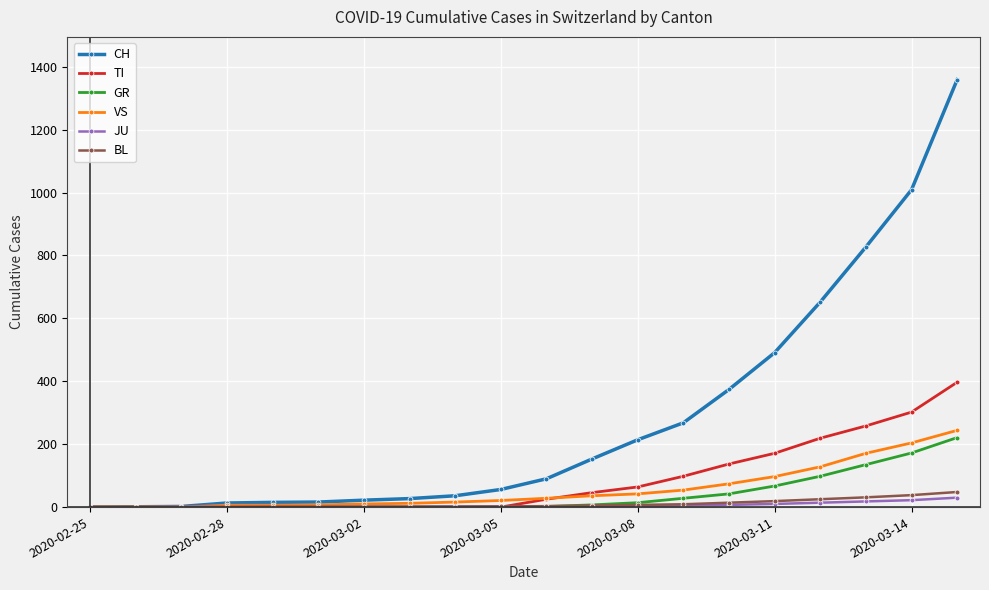

What is the maximum value for CH?

1359